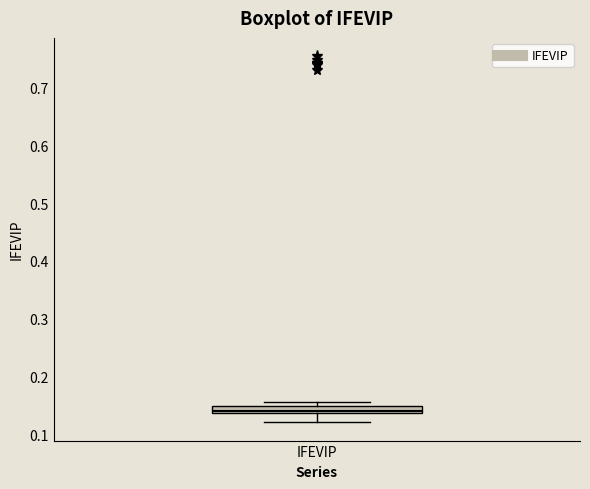

Where is the lower edge of the box for IFEVIP on the y-axis? The values are not printed on the chart, so give them approximately, as read against the axis.

0.14